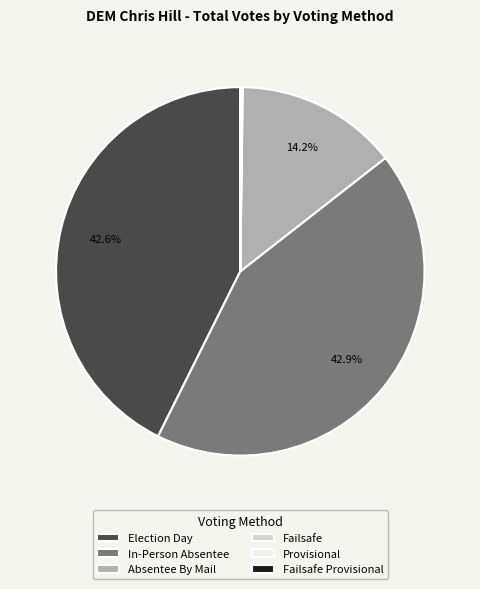

To the nearest percent, what is the difference between the largest and smallest slice percentages?

43%